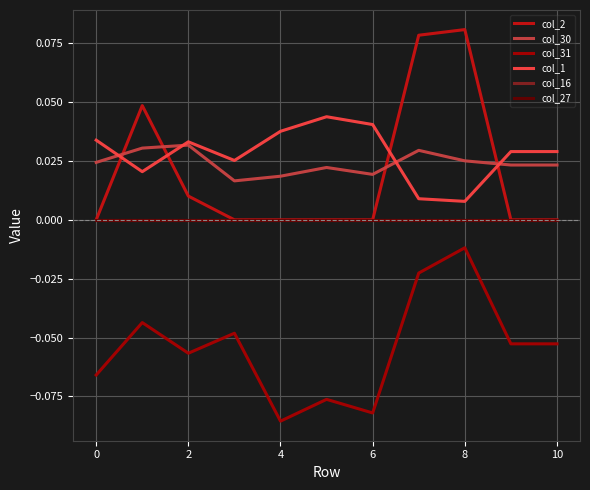

True or false: col_30 has more than 2 points higher than both neighbors.

True